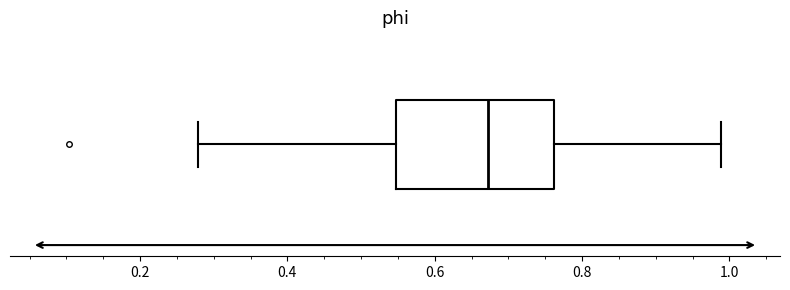

Read this box plot against the x-axis: the position of the median line, the range covered by the box, and the ends of both whiskers. The values are not printed on the chart, so give them approximately, as read against the axis.

median 0.68, box 0.54 to 0.76, whiskers 0.28 to 0.98